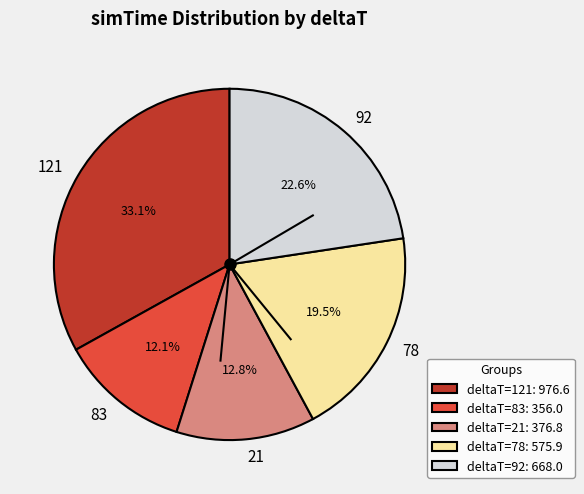

What portion of the pie excludes 92?

77.4%